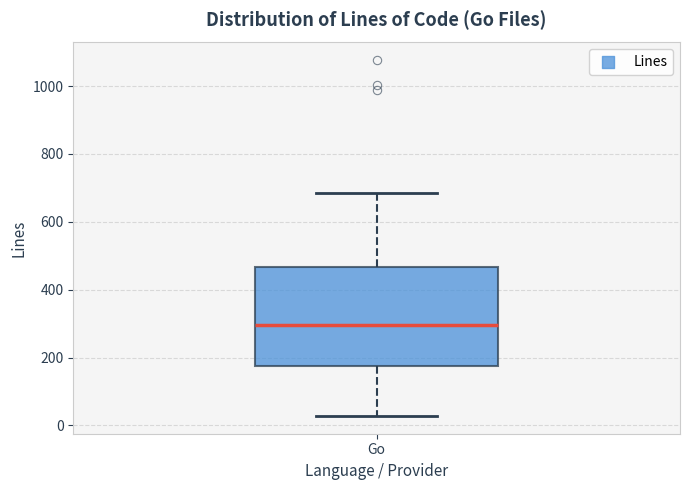

Where does the median line of the box for Go sit on the y-axis? The values are not printed on the chart, so give them approximately, as read against the axis.

300